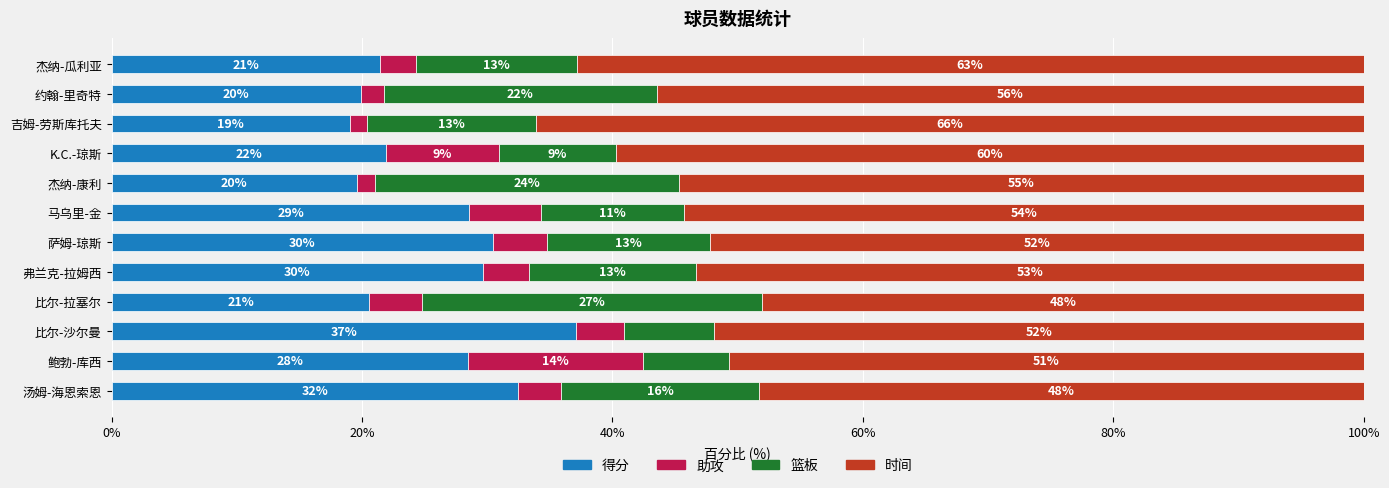

Which category has the highest value in the 得分 series?

比尔-沙尔曼